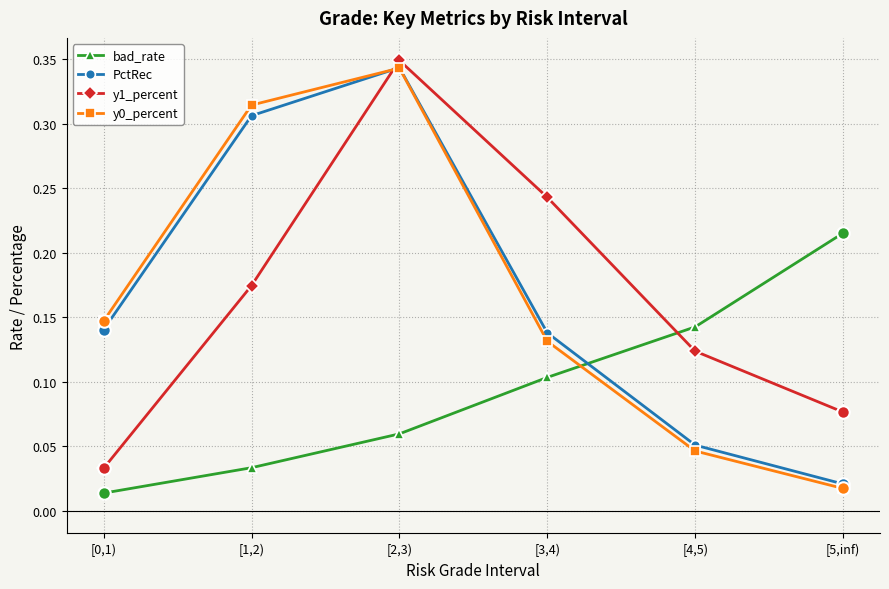

What position from the left is [1,2)?

2